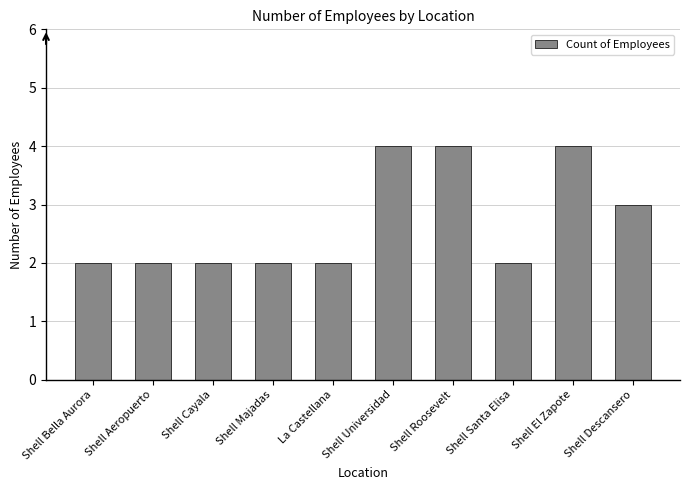

Where is the data nearest to the value 3?

Shell Descansero